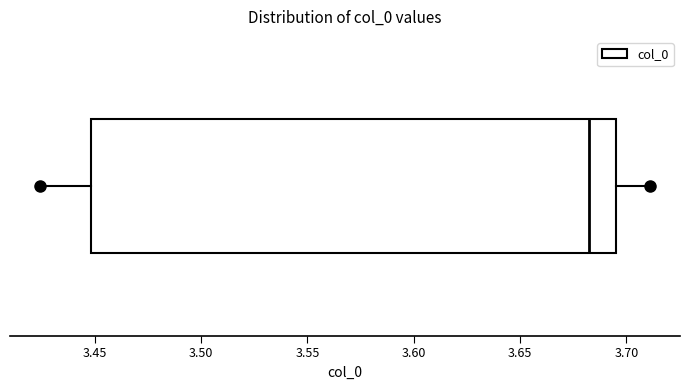

Read this box plot against the x-axis: the position of the median line, the range covered by the box, and the ends of both whiskers. The values are not printed on the chart, so give them approximately, as read against the axis.

median 3.680, box 3.450 to 3.695, whiskers 3.425 to 3.710